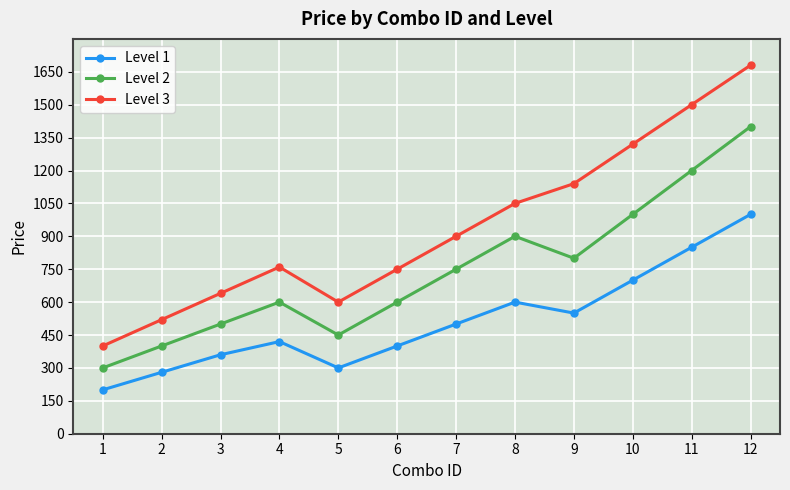

True or false: Level 2 and Level 3 cross at least once.

False